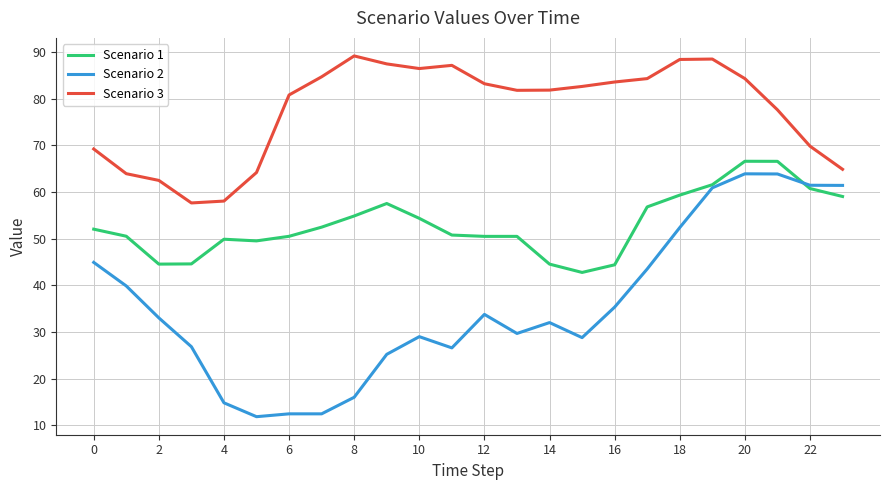

True or false: Scenario 3 and Scenario 2 intersect in this chart.

False